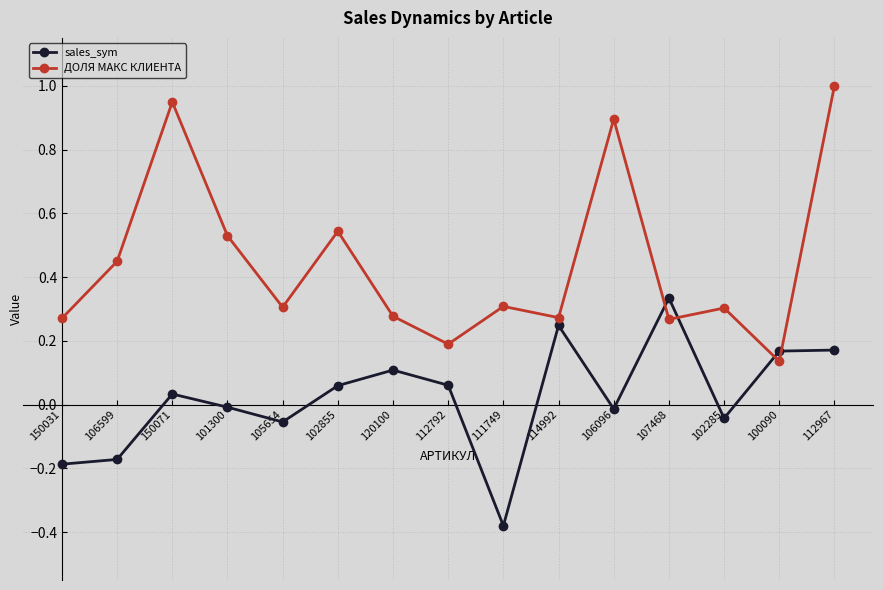

What position from the right is 106096?

5